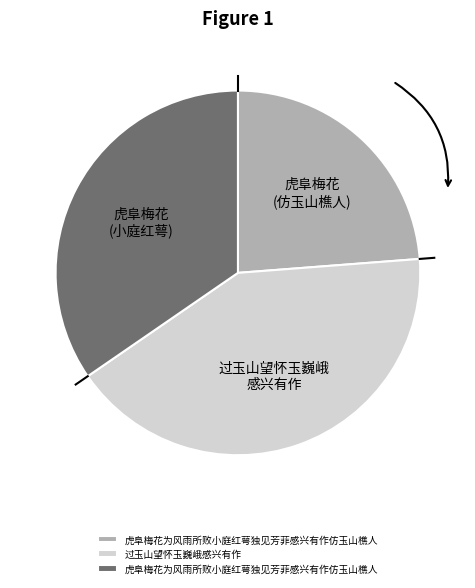

Does any single category account for the majority?

No